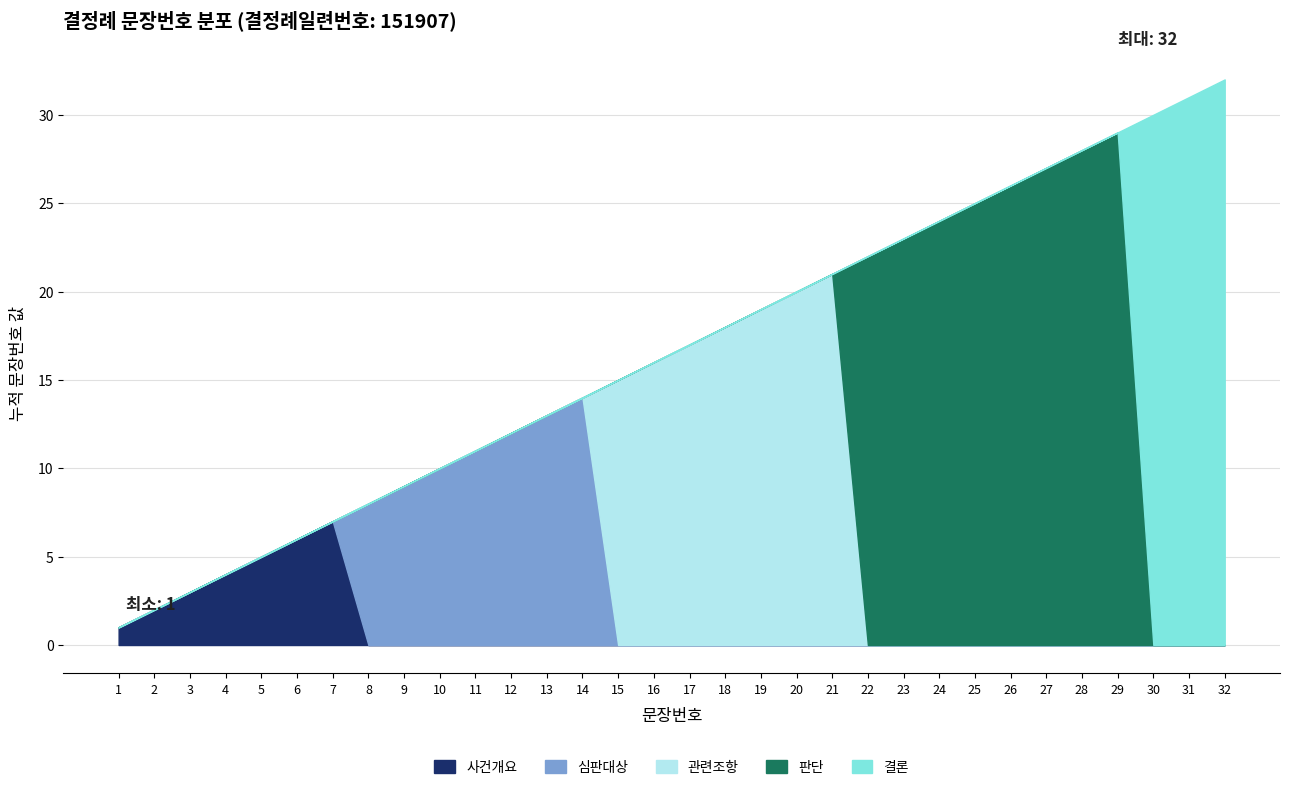

The value at 22 is 22. True or false?

True